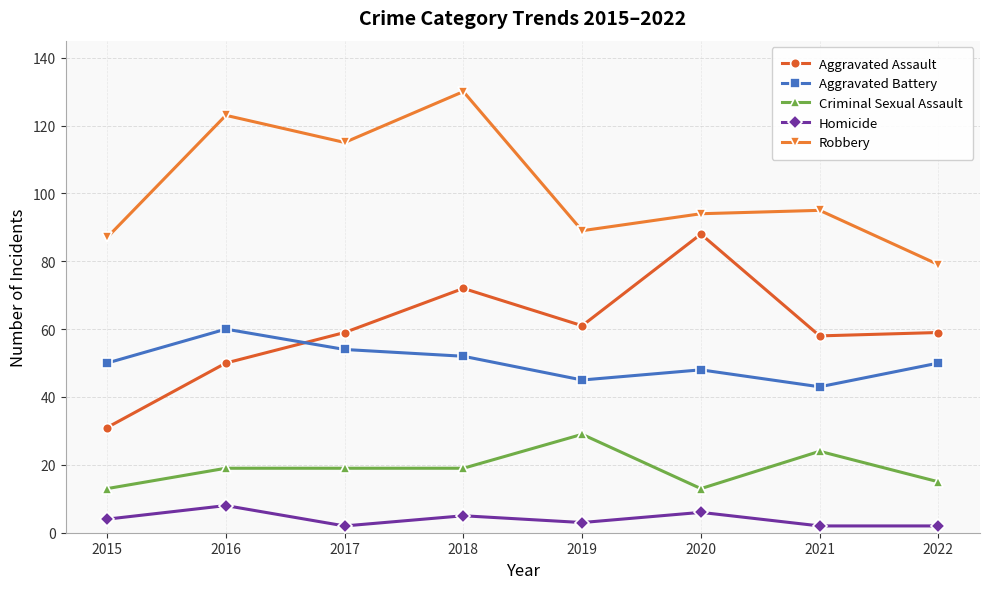

What is the spread (max minus min) of values at 2016?

115